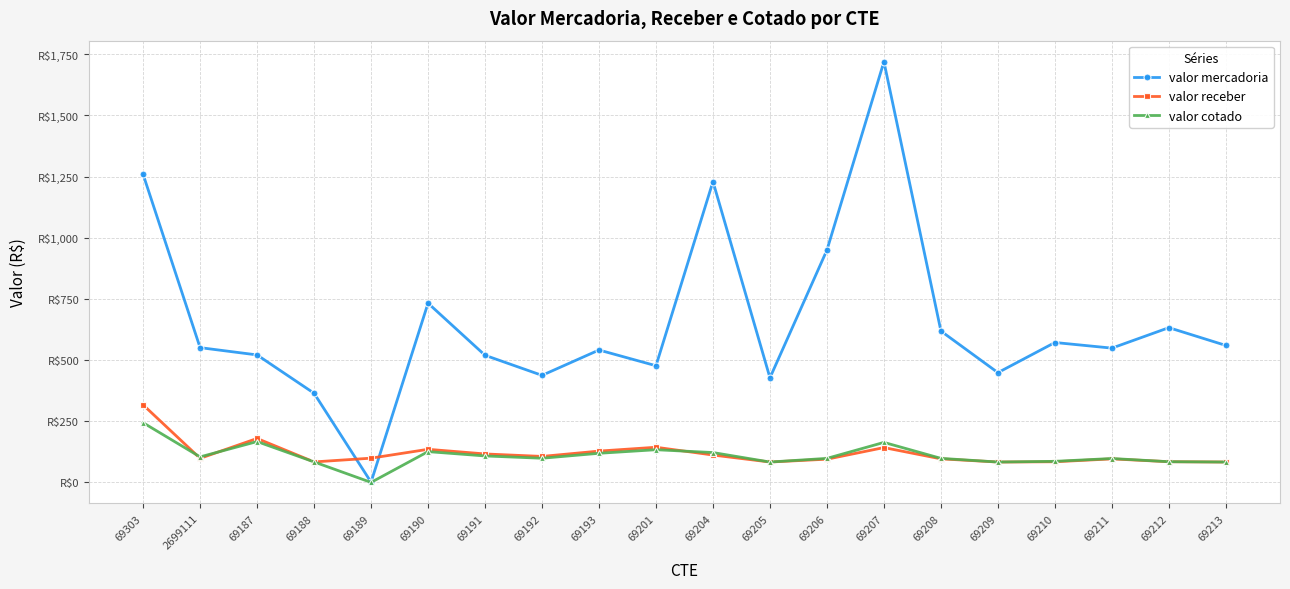

How many times do valor mercadoria and valor receber cross each other?

2